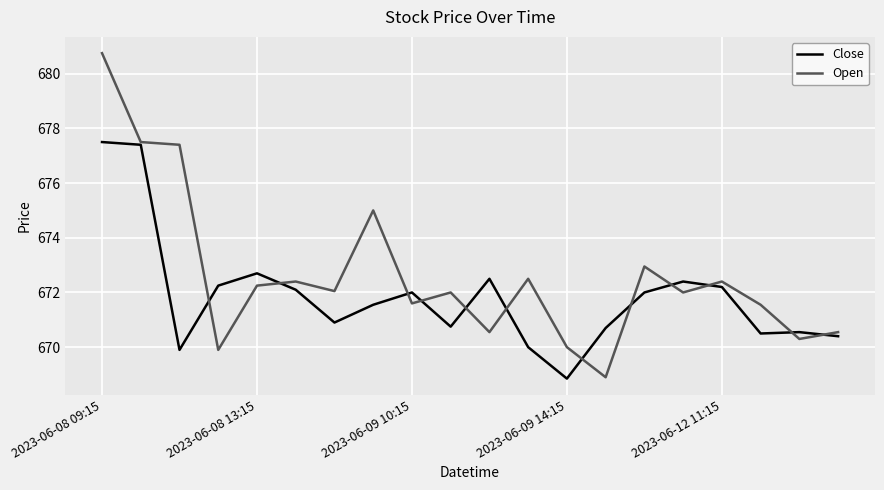

Which series has the largest total across all categories?

Open